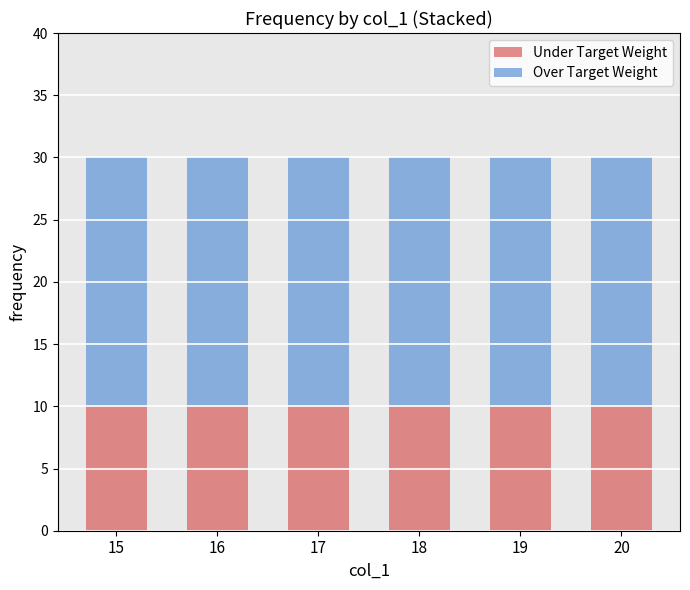

Does the chart contain stacked bars?

Yes